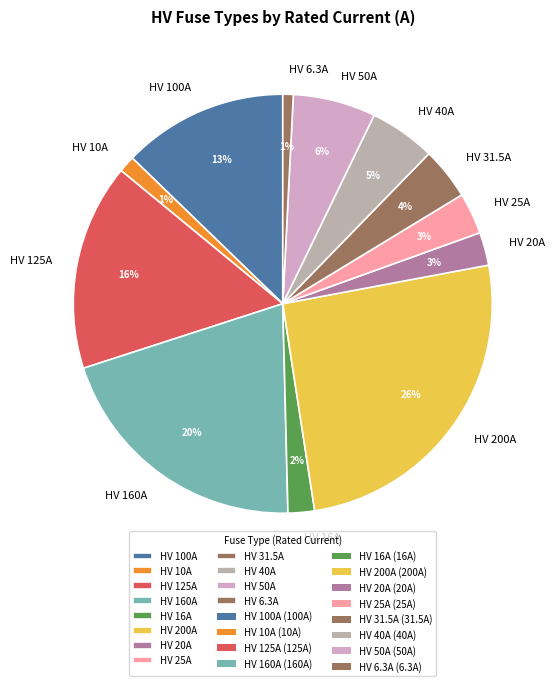

The HV 16A slice represents 13% of the pie. True or false?

False